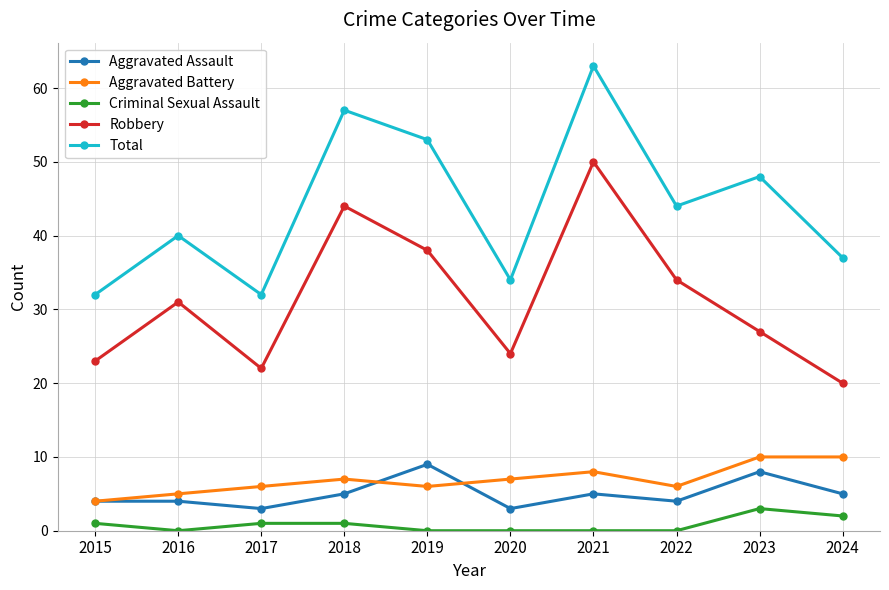

Reading right to left, what are all the values shown in this chart?

Aggravated Assault: 2024=5	2023=8	2022=4	2021=5	2020=3	2019=9	2018=5	2017=3	2016=4	2015=4
Aggravated Battery: 2024=10	2023=10	2022=6	2021=8	2020=7	2019=6	2018=7	2017=6	2016=5	2015=4
Criminal Sexual Assault: 2024=2	2023=3	2022=0	2021=0	2020=0	2019=0	2018=1	2017=1	2016=0	2015=1
Robbery: 2024=20	2023=27	2022=34	2021=50	2020=24	2019=38	2018=44	2017=22	2016=31	2015=23
Total: 2024=37	2023=48	2022=44	2021=63	2020=34	2019=53	2018=57	2017=32	2016=40	2015=32